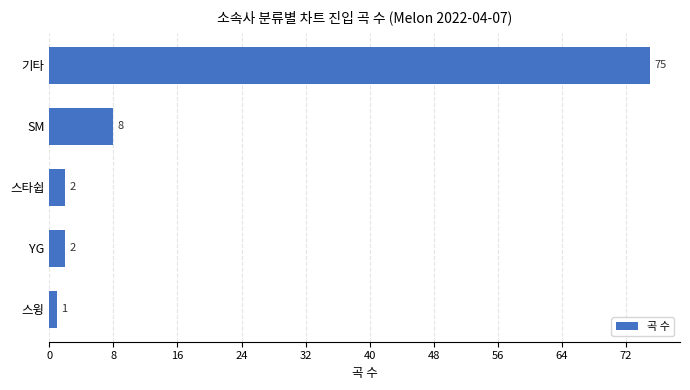

The chart shows a value of 8 at SM. True or false?

True